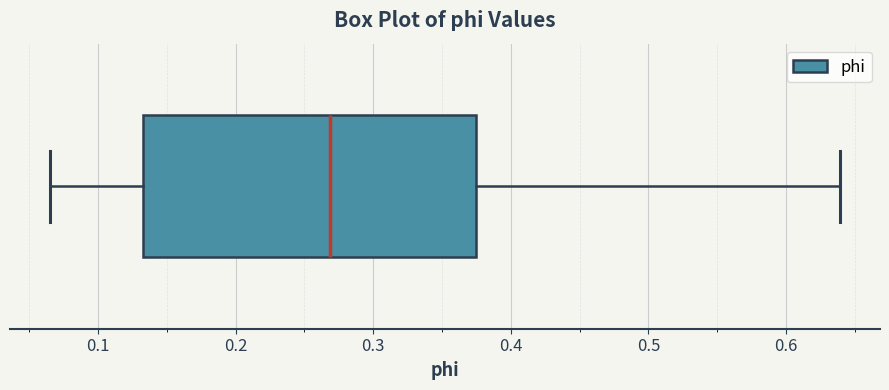

Where does the left whisker of the box end on the x-axis? The values are not printed on the chart, so give them approximately, as read against the axis.

0.06